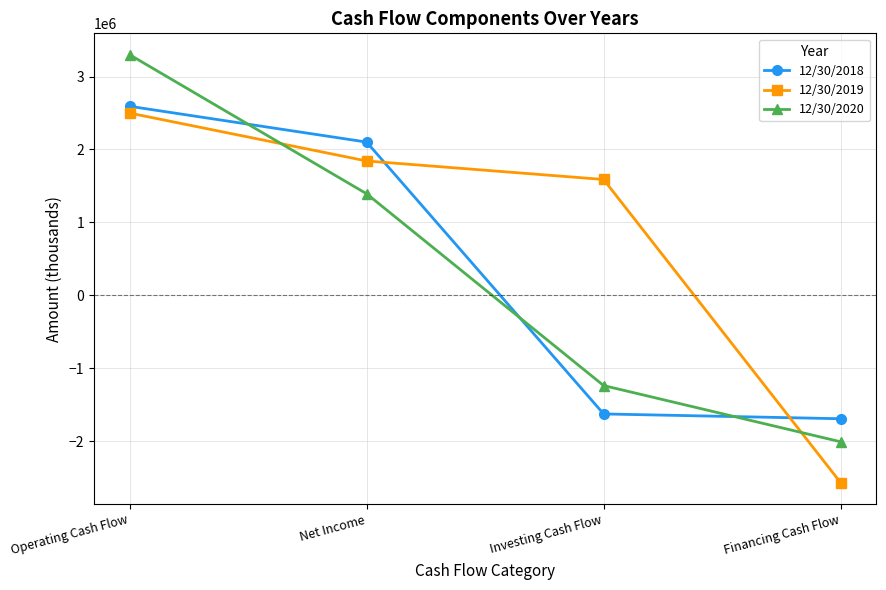

How many lines are shown in the chart?

3